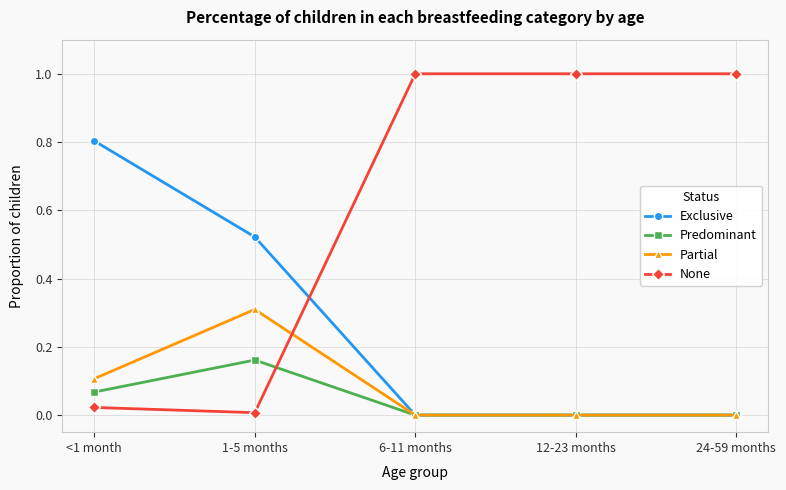

The value of Partial at 24-59 months is 0.0. True or false?

True